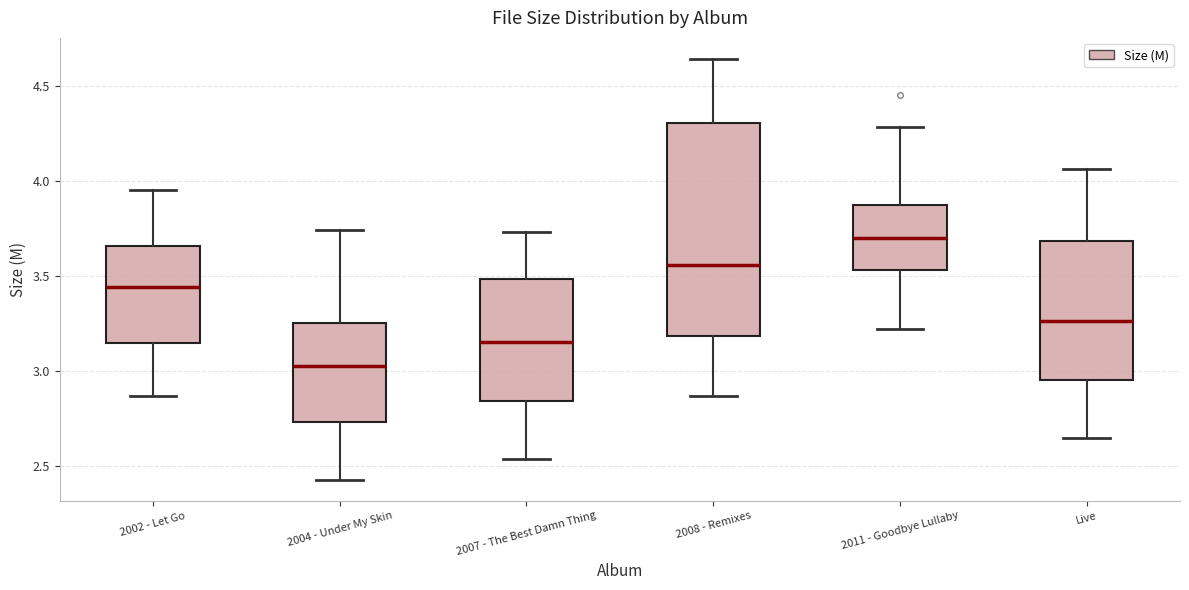

Reading left to right, read every box against the y-axis: the position of its median line, the range the box covers, and the ends of its whiskers. The values are not printed on the chart, so give them approximately, as read against the axis.

2002 - Let Go: median 3.45, box 3.15 to 3.65, whiskers 2.85 to 3.95
2004 - Under My Skin: median 3.05, box 2.75 to 3.25, whiskers 2.45 to 3.75
2007 - The Best Damn Thing: median 3.15, box 2.85 to 3.50, whiskers 2.55 to 3.75
2008 - Remixes: median 3.55, box 3.20 to 4.30, whiskers 2.85 to 4.65
2011 - Goodbye Lullaby: median 3.70, box 3.55 to 3.85, whiskers 3.20 to 4.30
Live: median 3.25, box 2.95 to 3.70, whiskers 2.65 to 4.05